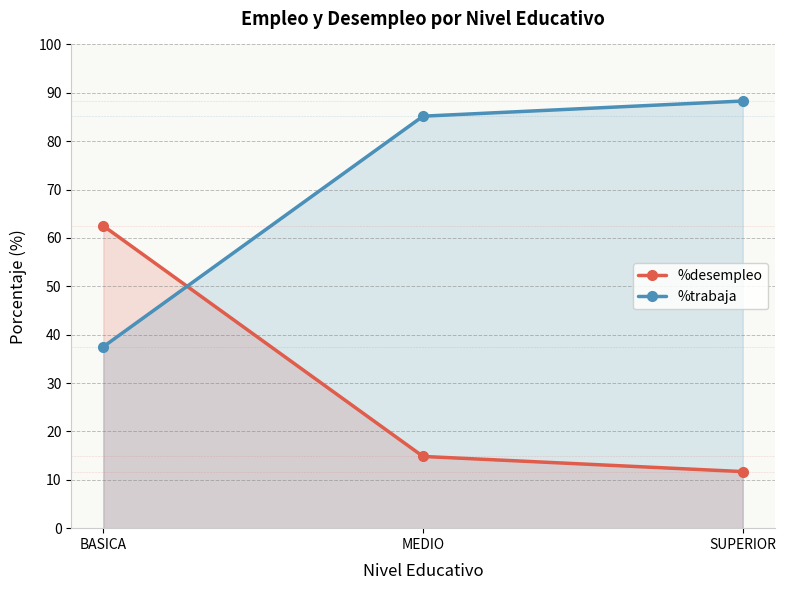

What are all the series names shown in the legend?

%desempleo, %trabaja